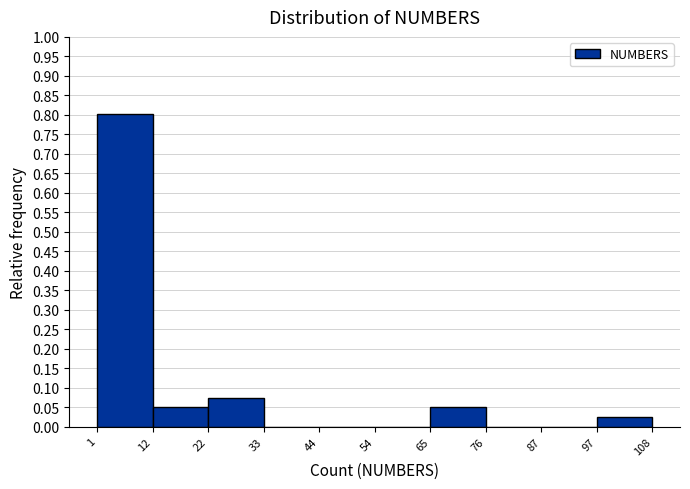

Reading left to right, list every bar in this chart as the range it spans on the x-axis followed by its height. The values are not printed on the chart, so give them approximately, as read against the axis.

1 to 12: 0.800
12 to 22: 0.050
22 to 33: 0.075
33 to 44: 0
44 to 54: 0
54 to 65: 0
65 to 76: 0.050
76 to 87: 0
87 to 97: 0
97 to 108: 0.025